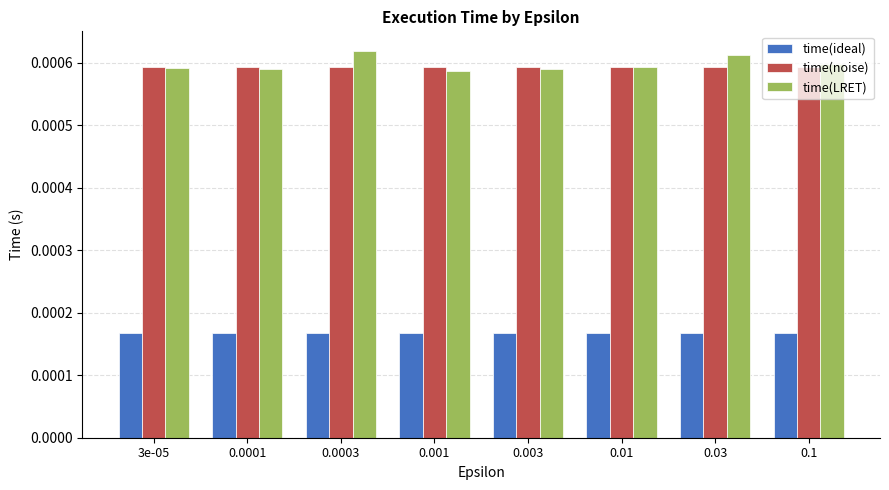

At how many categories does at least one series exceed 0?

8